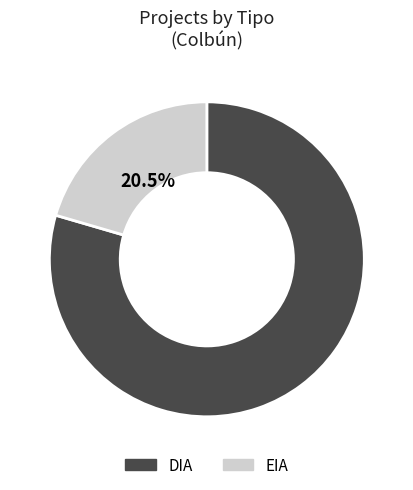

What is the smallest slice in the pie chart?

EIA